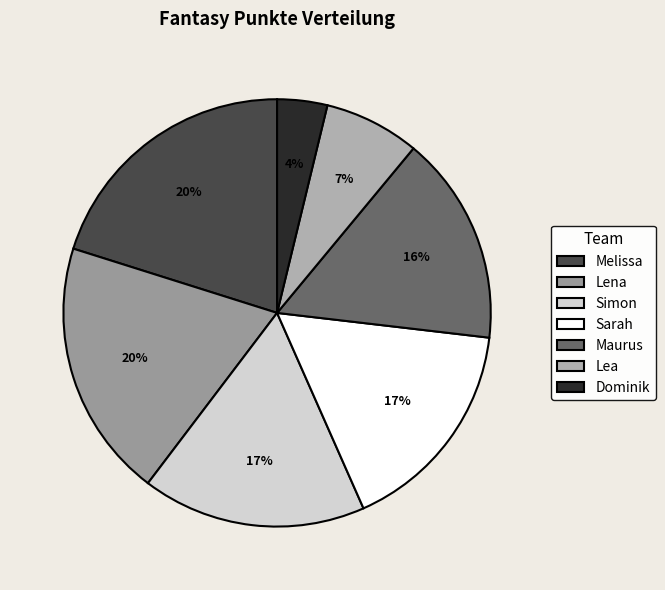

To the nearest percent, what percentage of the pie is Dominik?

4%